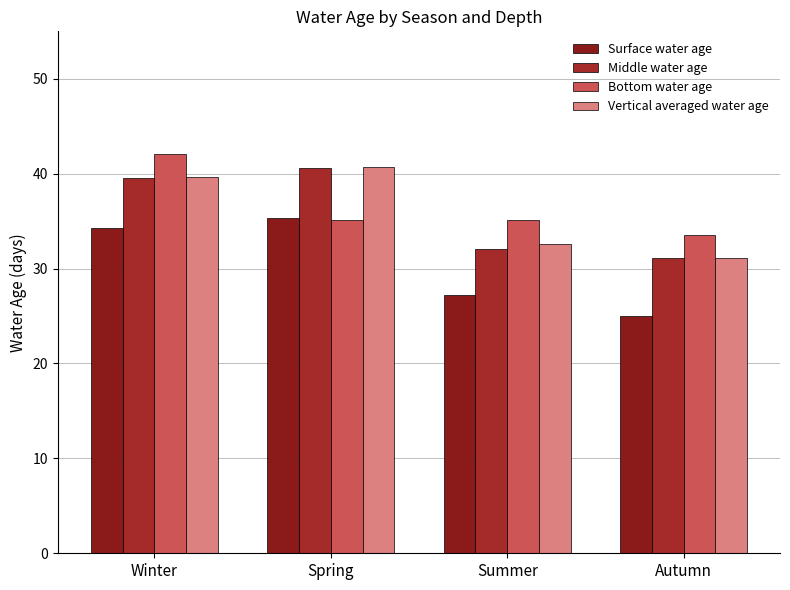

What is the sum of all Bottom water age values?

145.9